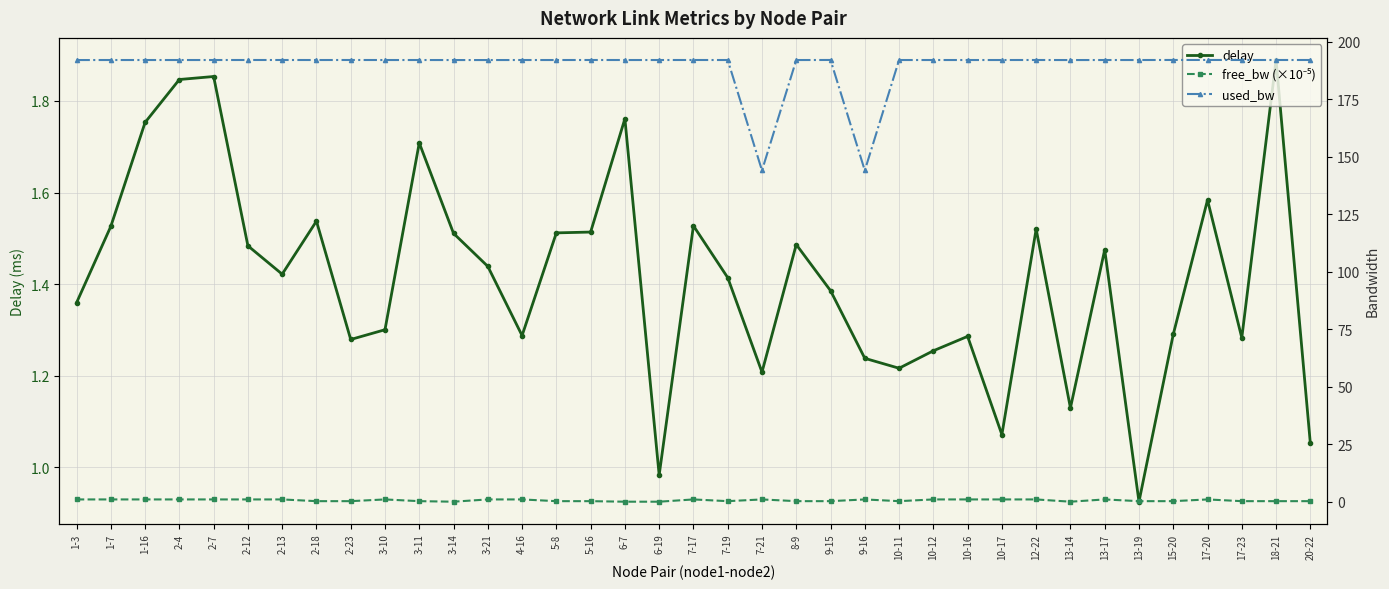

True or false: free_bw (×10⁻⁵) and used_bw cross at least once.

False